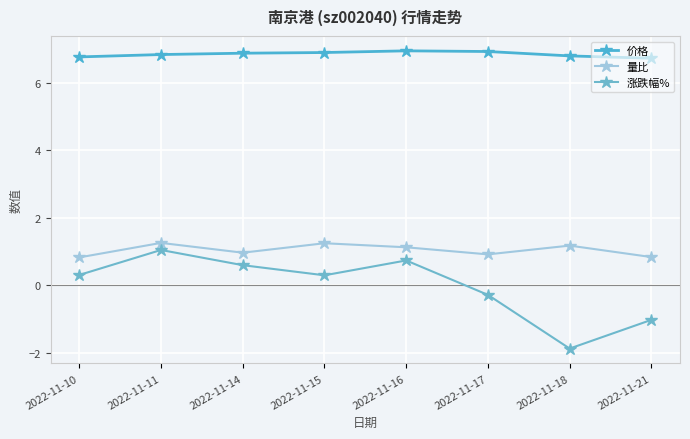

List the labels in order of 涨跌幅% value, smallest first.

2022-11-18, 2022-11-21, 2022-11-17, 2022-11-15, 2022-11-10, 2022-11-14, 2022-11-16, 2022-11-11